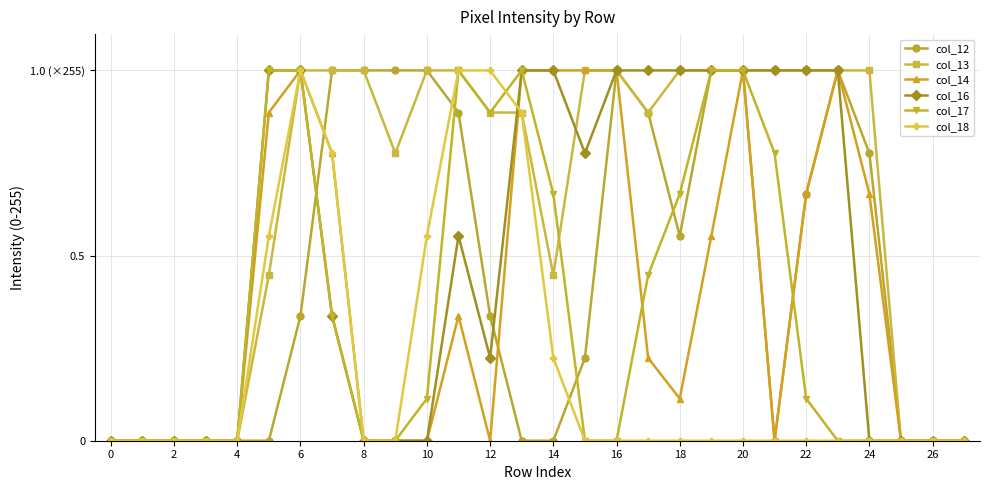

Is this an area chart (filled region under the line)?

No